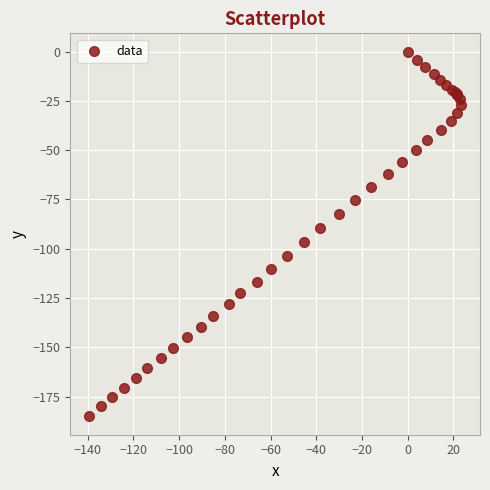

What Y value in the scatter plot is closest to -92?

-89.6